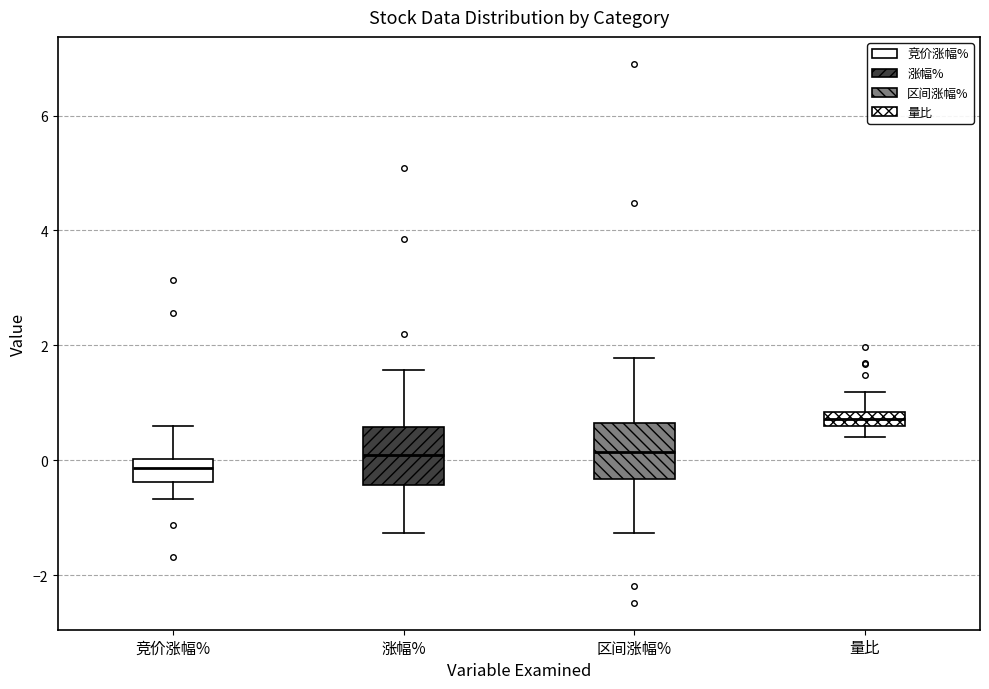

Where does the upper whisker of the box for 竞价涨幅% end on the y-axis? The values are not printed on the chart, so give them approximately, as read against the axis.

0.6